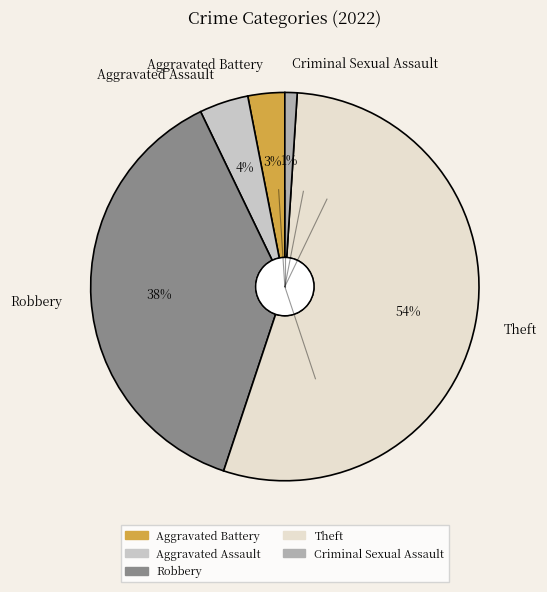

What is the largest slice in the pie chart?

Theft